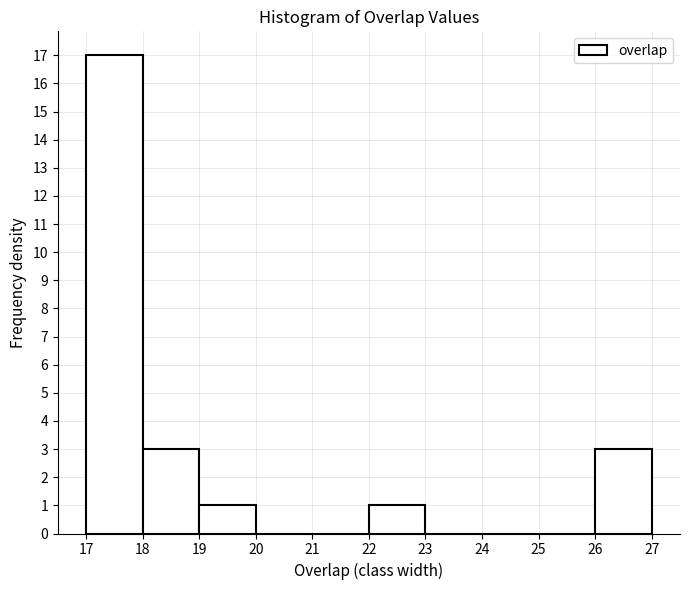

How tall is the bar that spans 19 to 20 on the x-axis? The values are not printed on the chart, so give them approximately, as read against the axis.

1